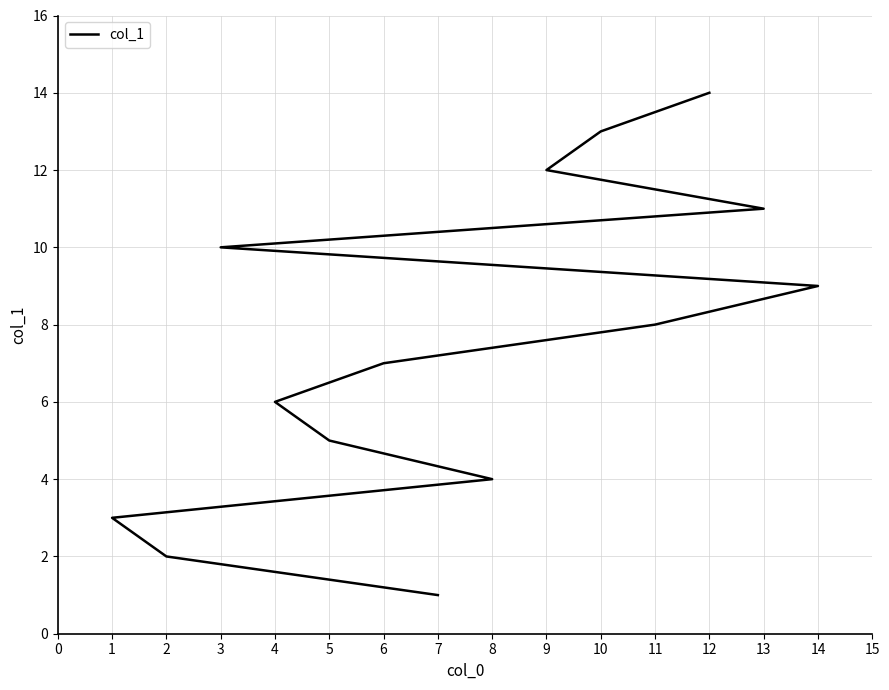

List the labels in order of value, smallest first.

7, 2, 1, 8, 5, 4, 6, 11, 14, 3, 13, 9, 10, 12